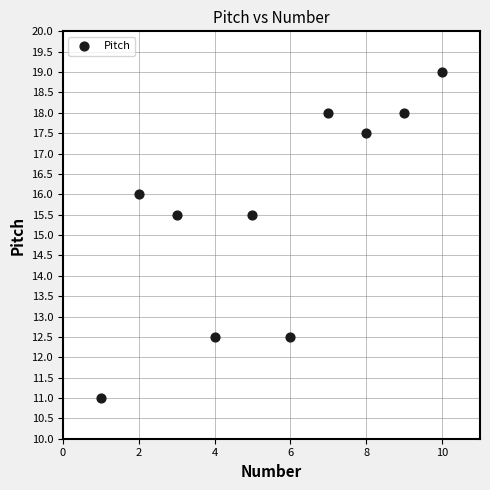

What is the average X value?

5.5